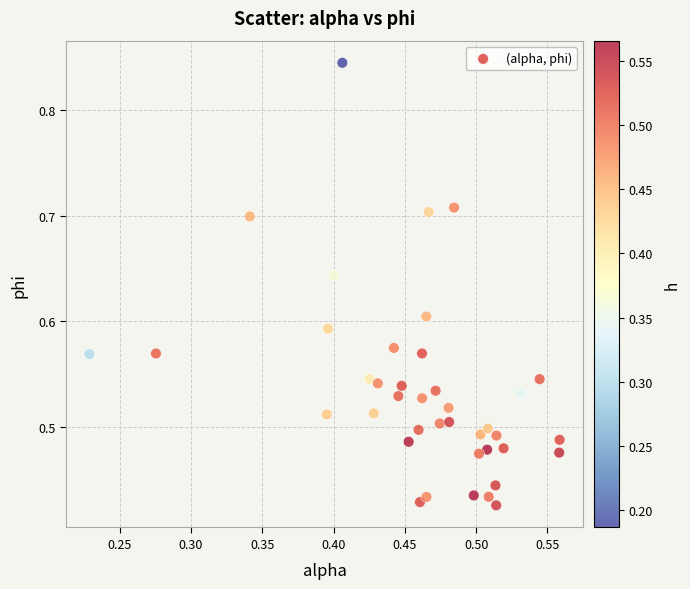

What is the range of X values (max minus min)?

0.3